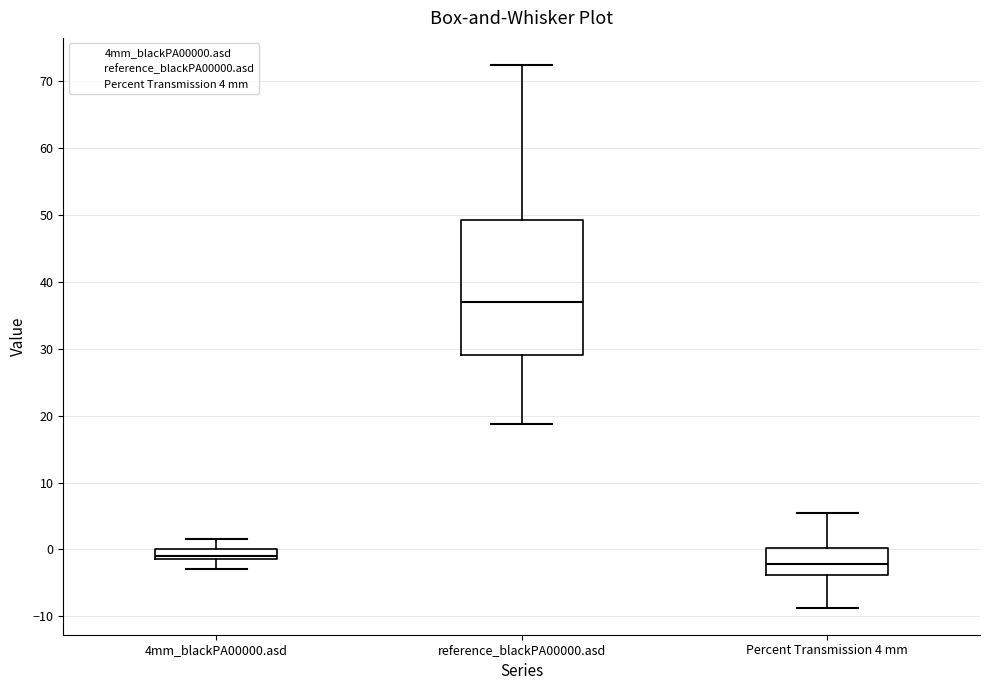

Which box is the tallest, from its lower edge to its upper edge?

reference_blackPA00000.asd